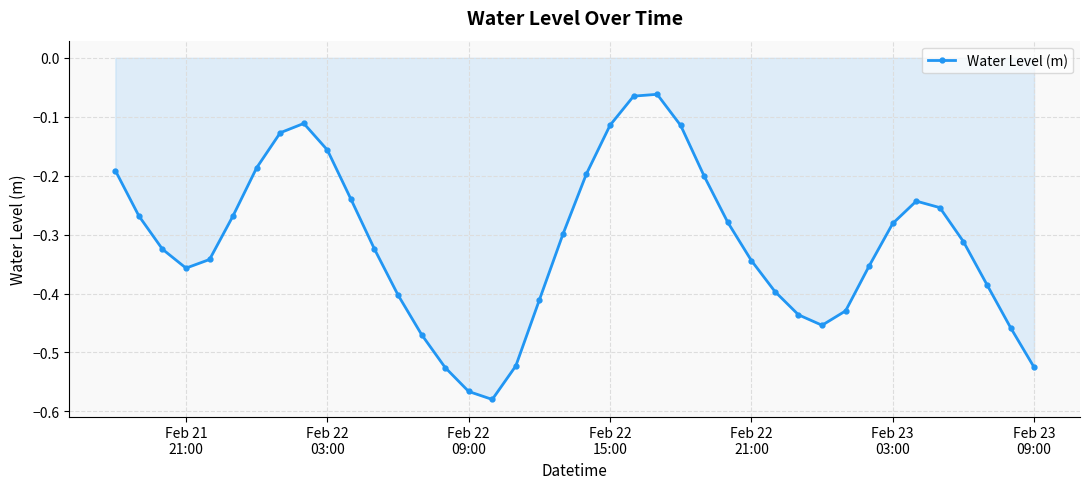

True or false: the data has more than 2 interior local peaks.

True